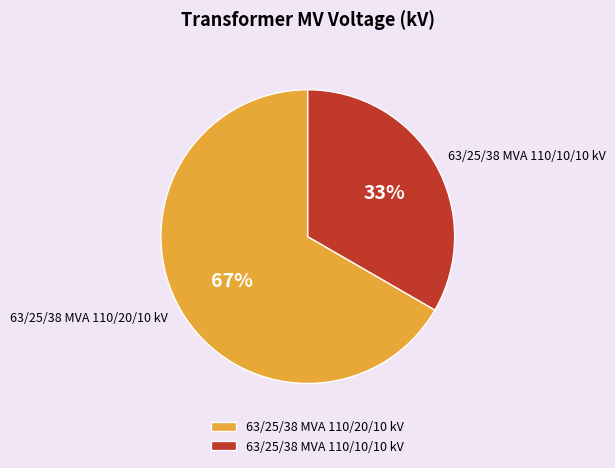

Is the sum of 63/25/38 MVA 110/20/10 kV and 63/25/38 MVA 110/10/10 kV greater than half?

Yes